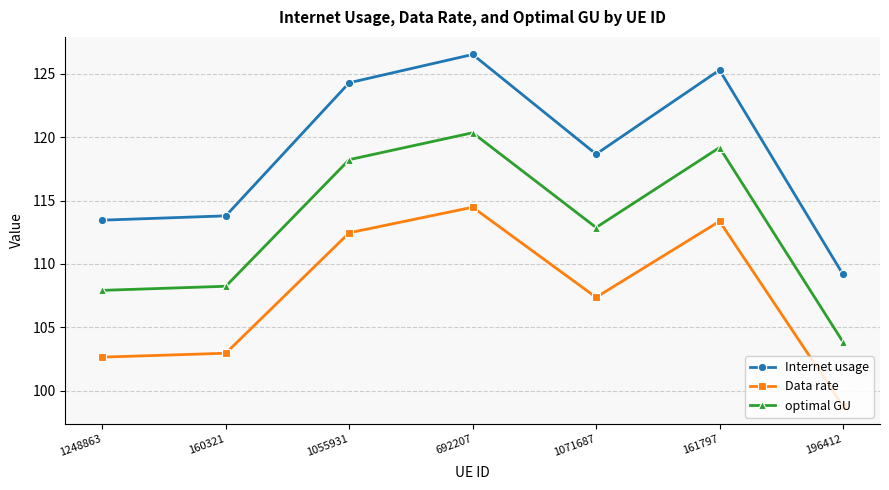

Is this an area chart (filled region under the line)?

No